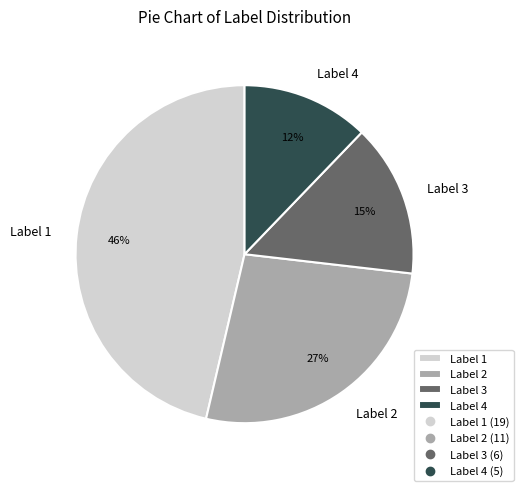

Between Label 3 and Label 4, which is larger?

Label 3